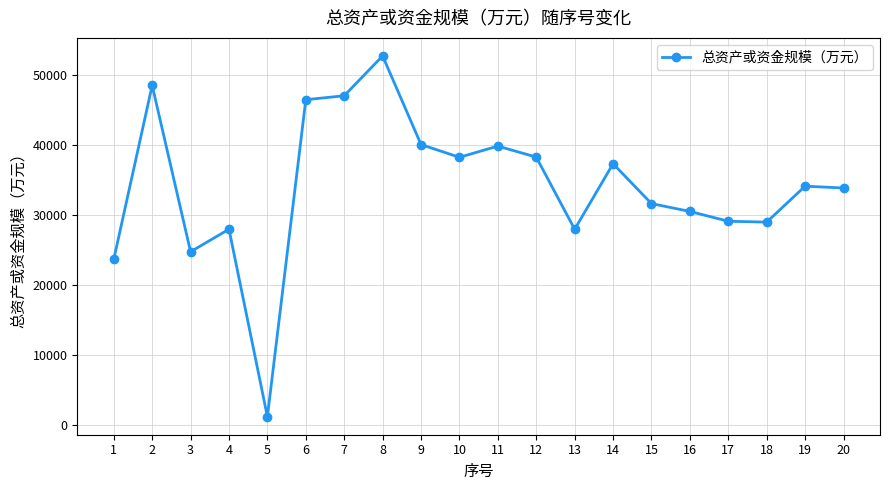

What is the smallest value displayed?

1143